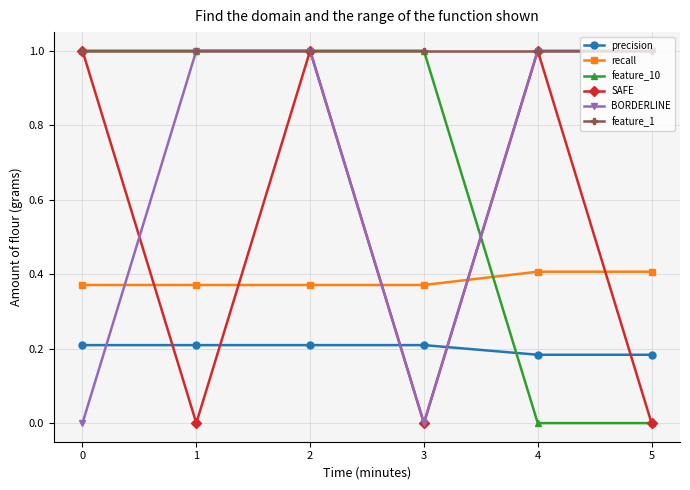

What is the maximum value shown in the chart?

1.0